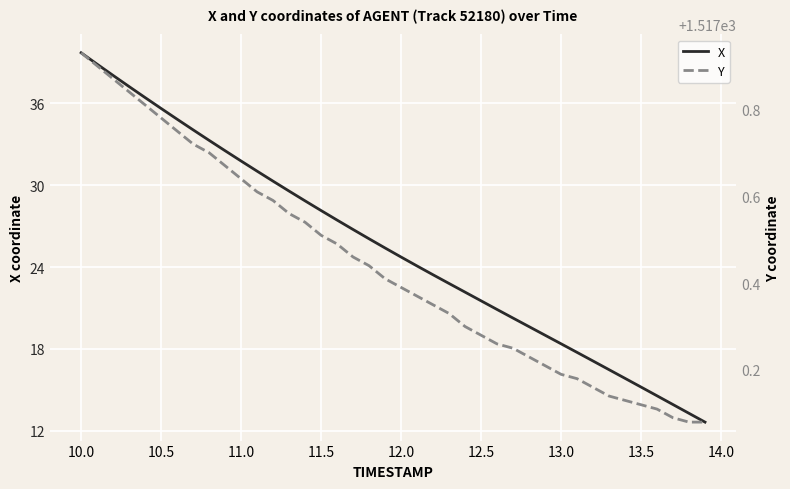

How many lines are shown in the chart?

2